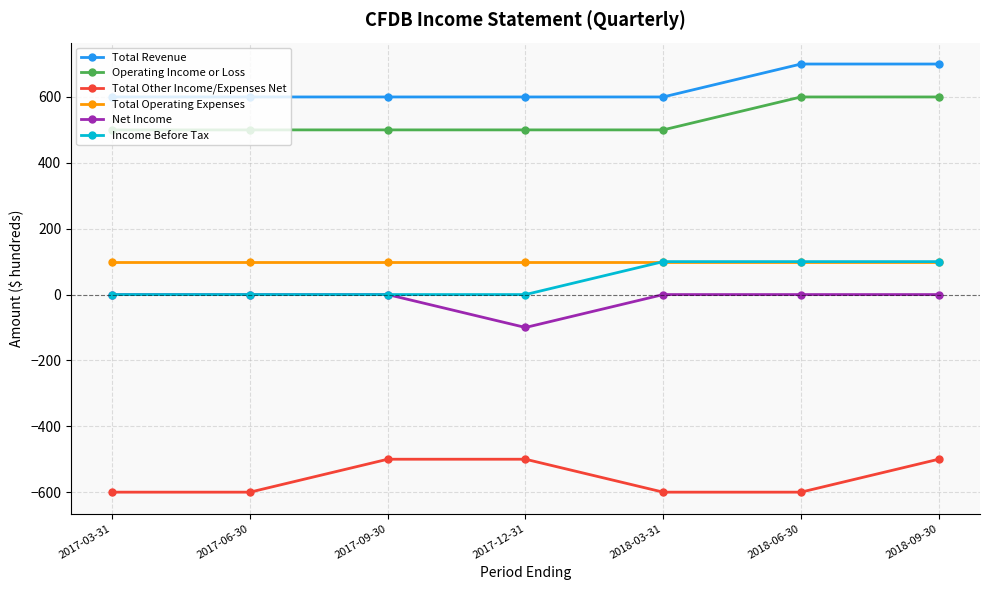

The Income Before Tax series shows 100 at 2018-06-30. True or false?

True